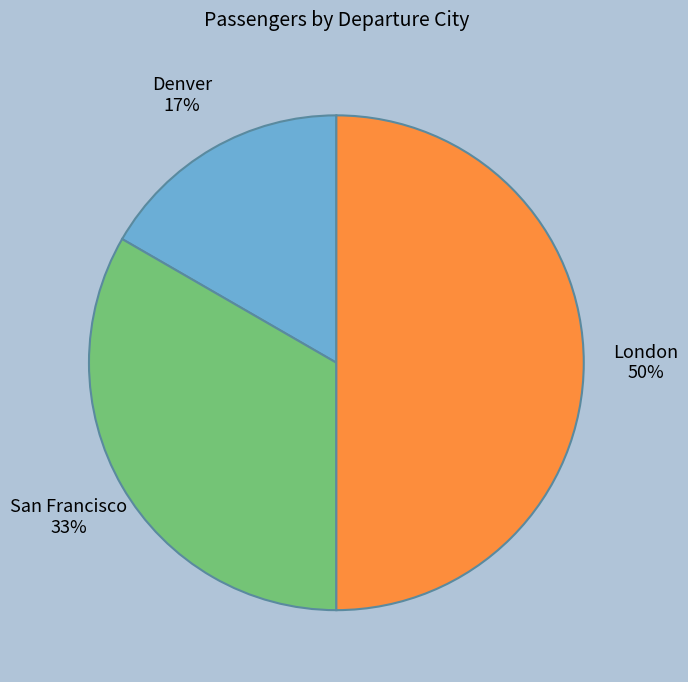

True or false: Denver accounts for 17% of the total.

True